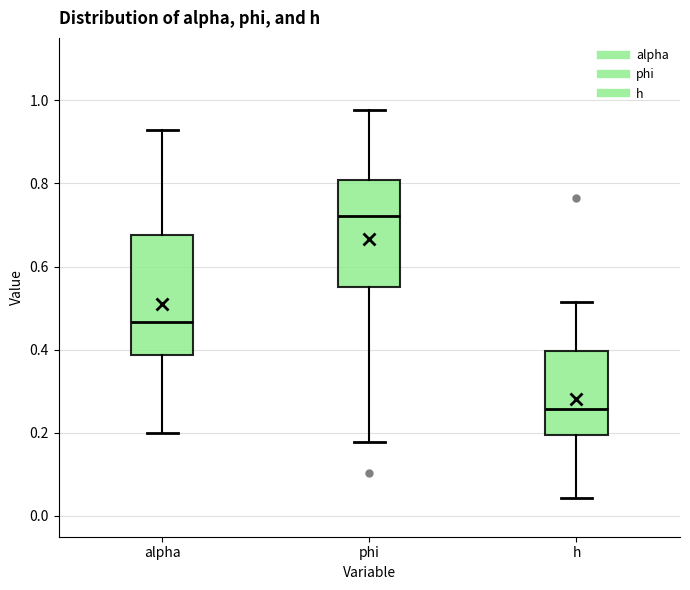

Reading left to right, transcribe this box plot: for each box, give where its median line is, the range the box spans, and where its two whiskers end, as read against the y-axis. The values are not printed on the chart, so give them approximately, as read against the axis.

alpha: median 0.46, box 0.38 to 0.68, whiskers 0.20 to 0.92
phi: median 0.72, box 0.56 to 0.80, whiskers 0.18 to 0.98
h: median 0.26, box 0.20 to 0.40, whiskers 0.04 to 0.52